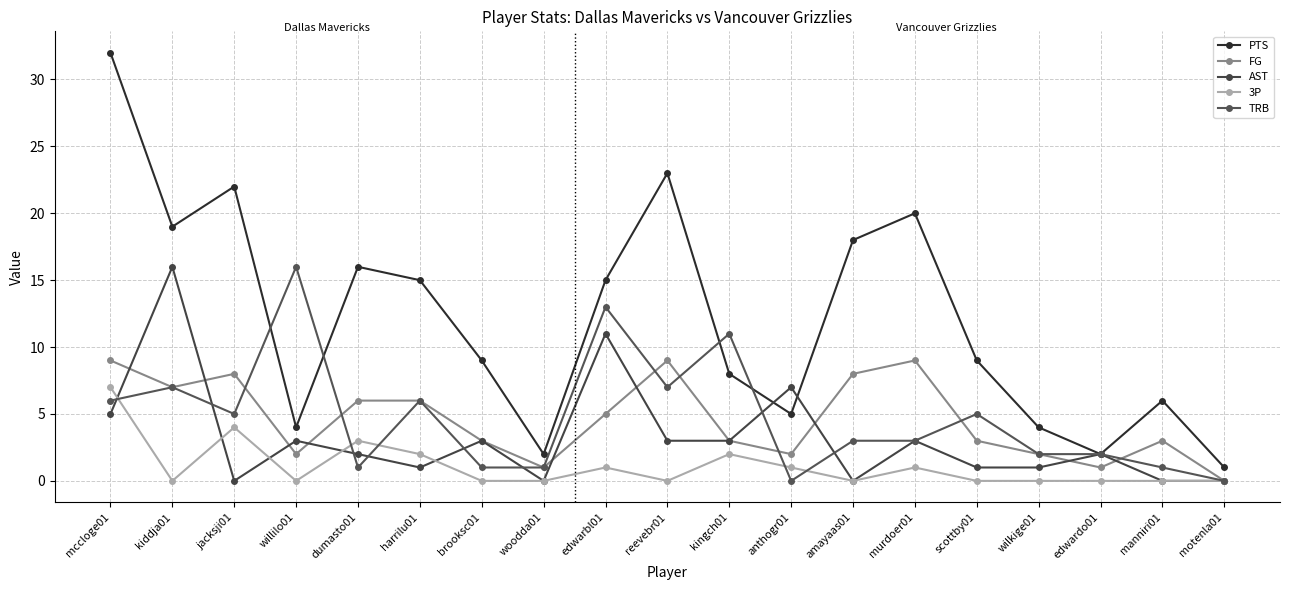

How many categories are shown in the chart?

19